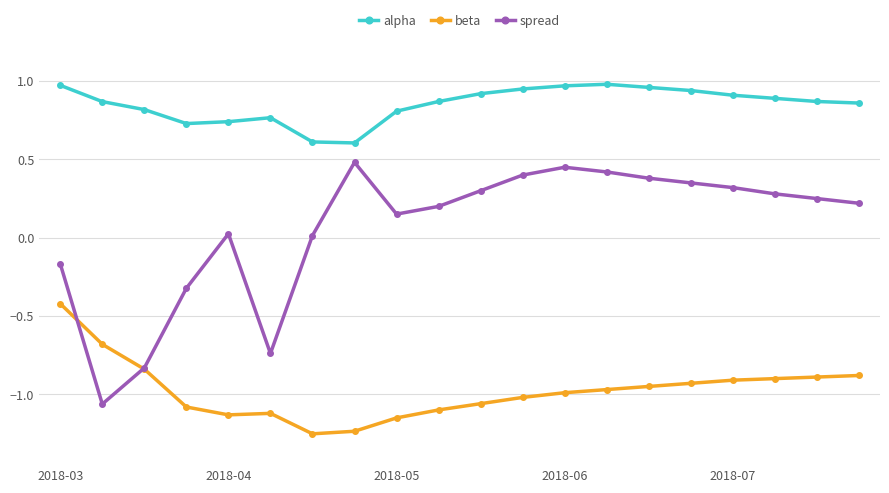

True or false: spread and alpha cross at least once.

False